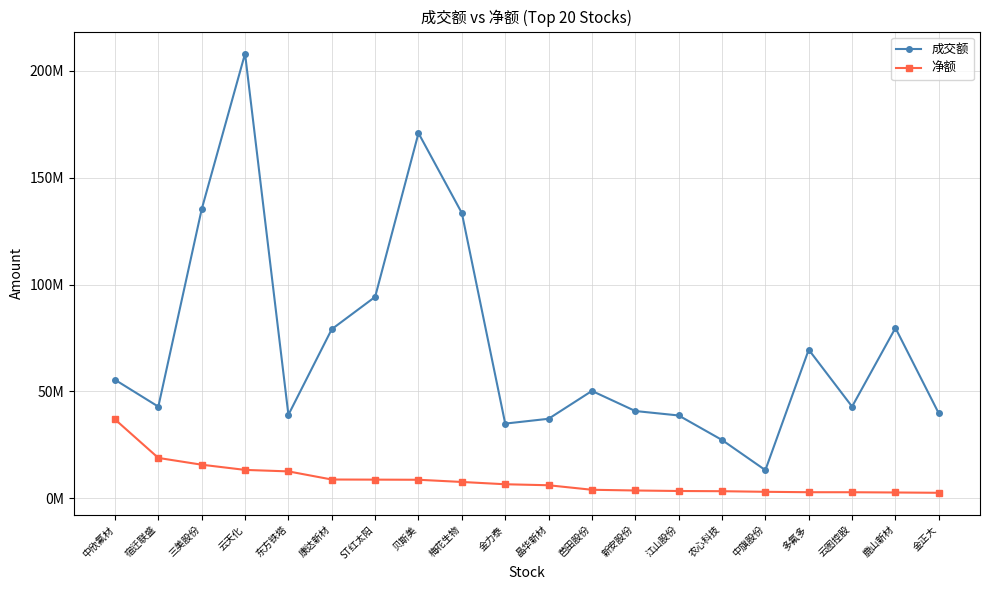

Reading left to right, list all the values displayed in this chart.

成交额: 中欣氟材=55474608	宿迁联盛=42891636	三美股份=135262705	云天化=208094649	东方铁塔=39070905	康达新材=79144859	ST红太阳=94257184	贝斯美=170882942	梅花生物=133491859	金力泰=34956288	晶华新材=37215702	芭田股份=50252671	新安股份=40845469	江山股份=38765653	农心科技=27294123	中旗股份=13178221	多氟多=69549989	云图控股=42910463	鹿山新材=79707911	金正大=39719233
净额: 中欣氟材=36936039	宿迁联盛=18894445	三美股份=15722623	云天化=13292914	东方铁塔=12593192	康达新材=8791715	ST红太阳=8736771	贝斯美=8675334	梅花生物=7645323	金力泰=6574452	晶华新材=6108359	芭田股份=3993057	新安股份=3657403	江山股份=3416844	农心科技=3319904	中旗股份=3041293	多氟多=2851485	云图控股=2841826	鹿山新材=2722564	金正大=2580794